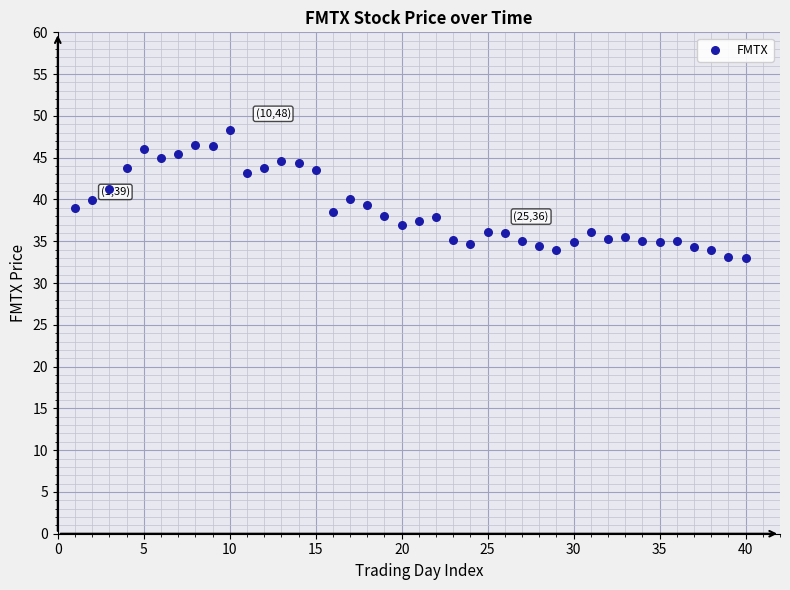

What is the range of X values (max minus min)?

39.0